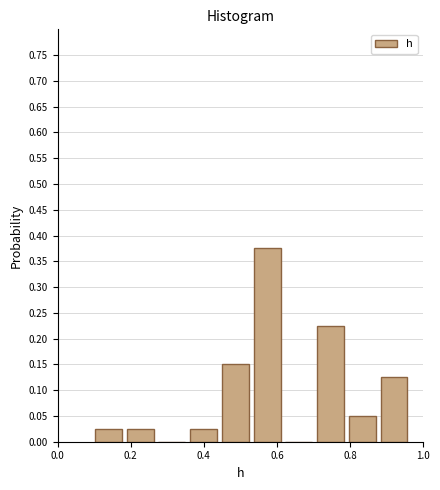

How tall is the bar that spans 0.18 to 0.28 on the x-axis? Neither the bar edges nor the heights are printed on the chart, so give them approximately, as read against the axes.

0.025